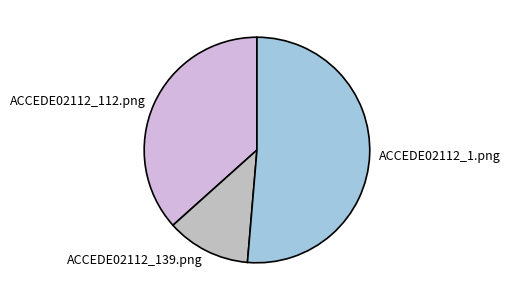

Between ACCEDE02112_1.png and ACCEDE02112_112.png, which is larger?

ACCEDE02112_1.png